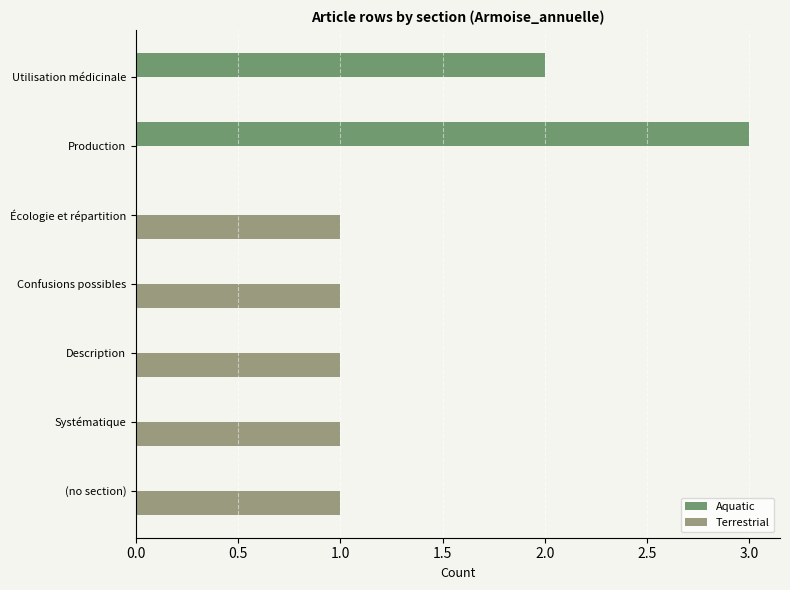

At which category is the sum across all series the highest?

Production